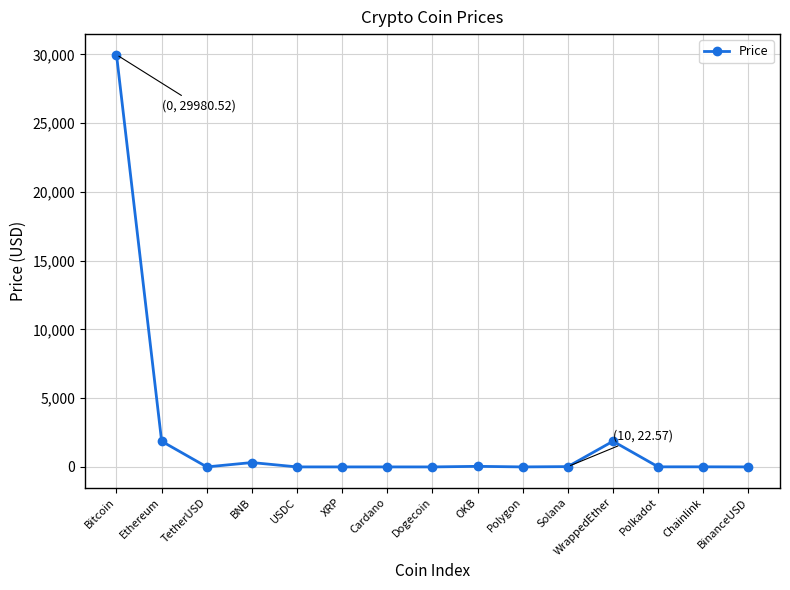

What is the sum of all values?

34116.8